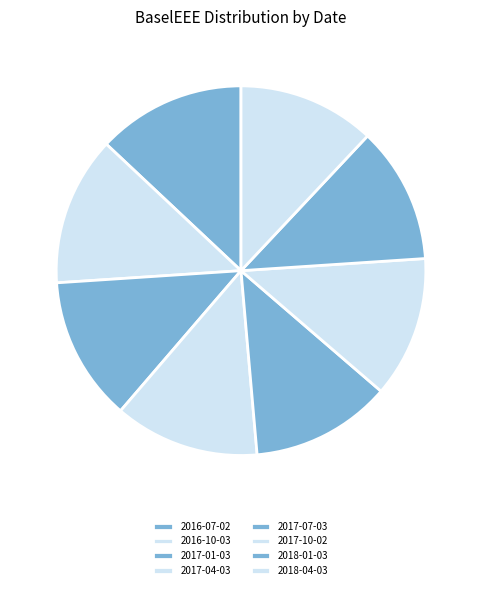

Rank the categories by value from lowest to highest.

2018-01-03, 2018-04-03, 2017-07-03, 2017-10-02, 2017-01-03, 2017-04-03, 2016-07-02, 2016-10-03